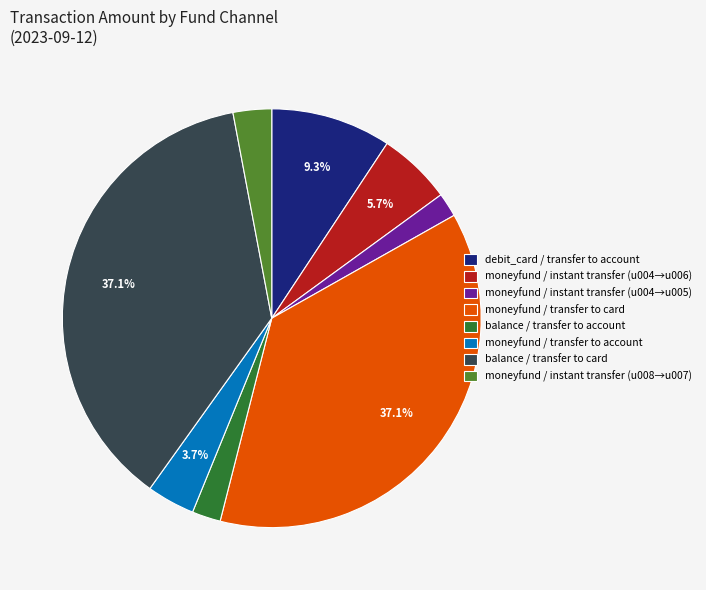

Is there a majority slice in this chart?

No